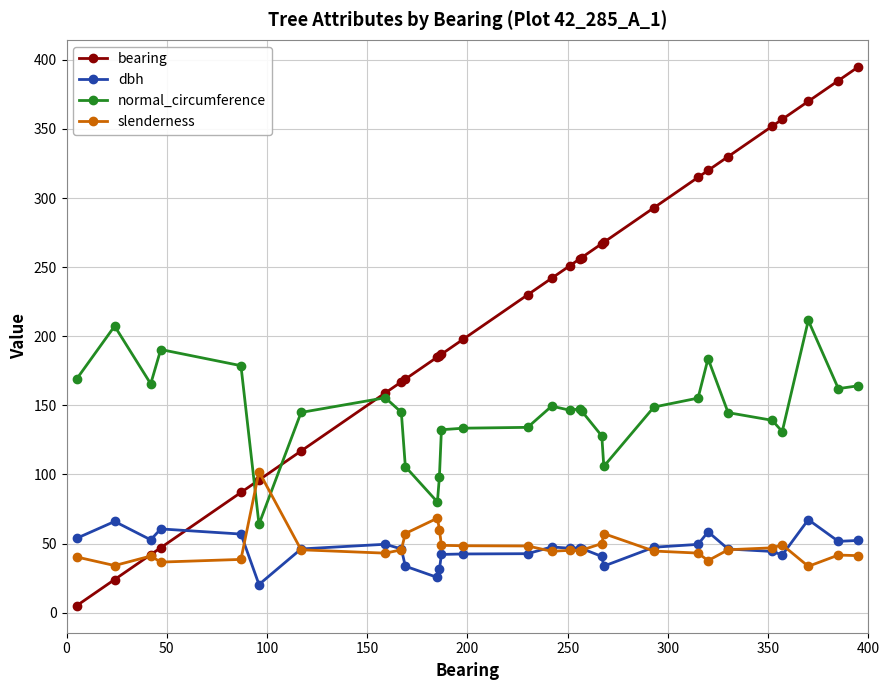

Which series has the largest range (max minus min)?

bearing